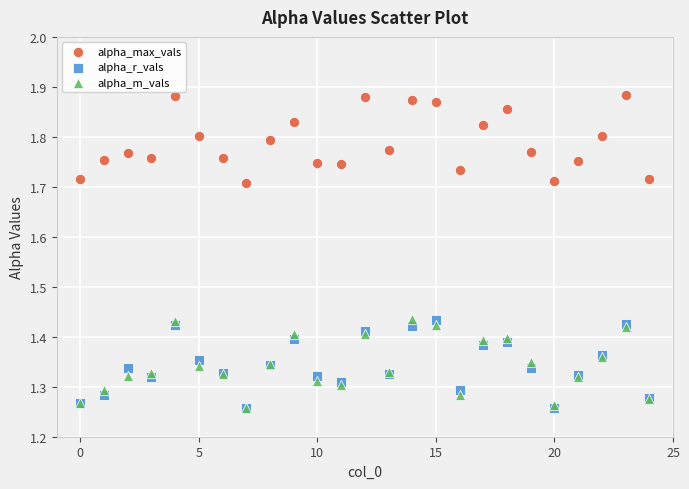

Which series contains the highest Y value?

alpha_max_vals